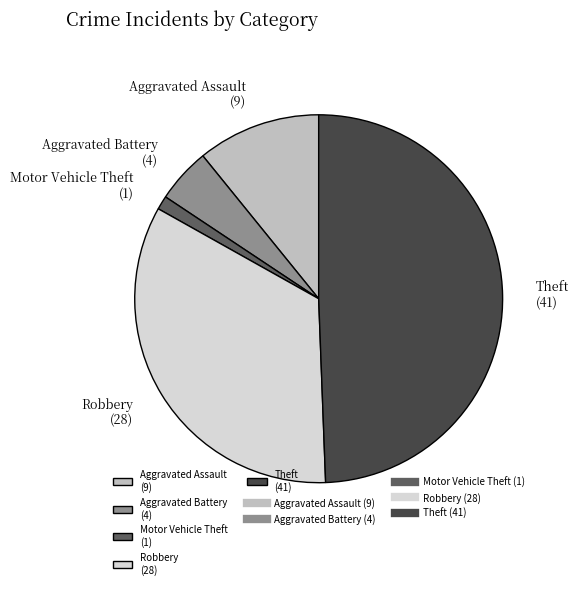

What is the ratio of the value at Robbery (28) to the value at Aggravated Battery (4)?

7.0